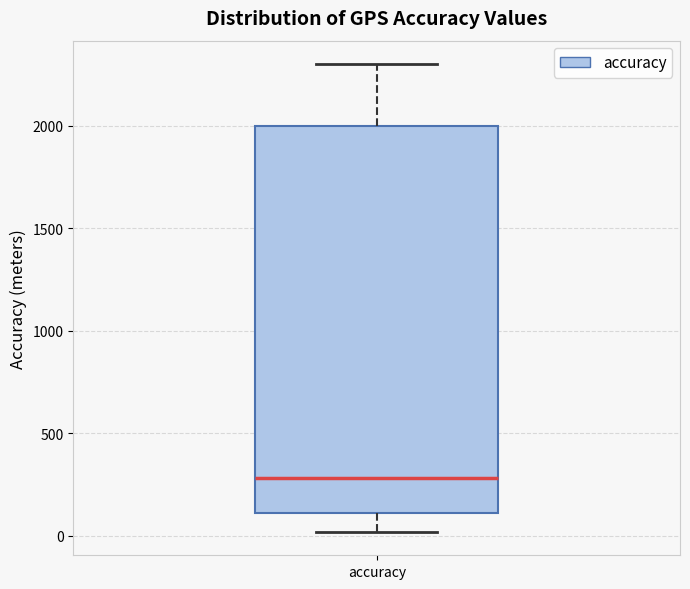

Transcribe this box plot: give where the median line is, the range the box spans, and where the two whiskers end, as read against the y-axis. The values are not printed on the chart, so give them approximately, as read against the axis.

median 300, box 100 to 2000, whiskers 0 to 2300